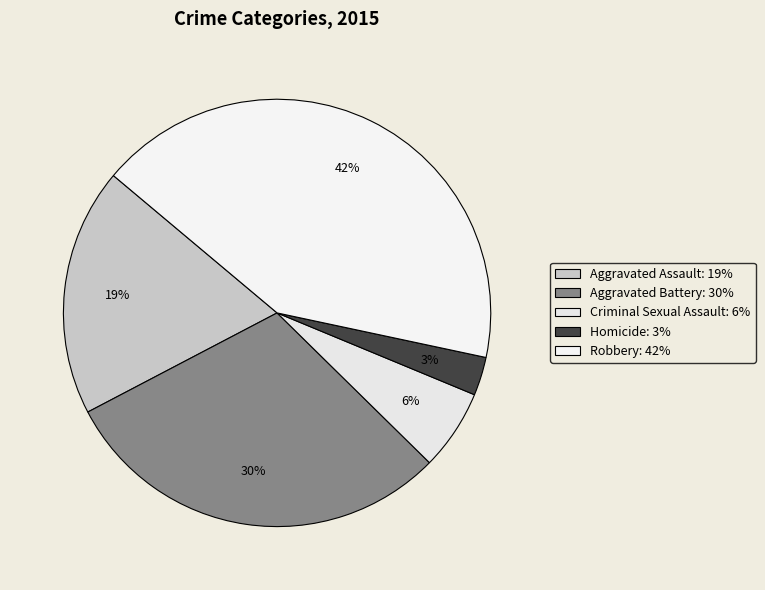

To the nearest percent, what is the combined percentage of Homicide and Aggravated Battery?

33%